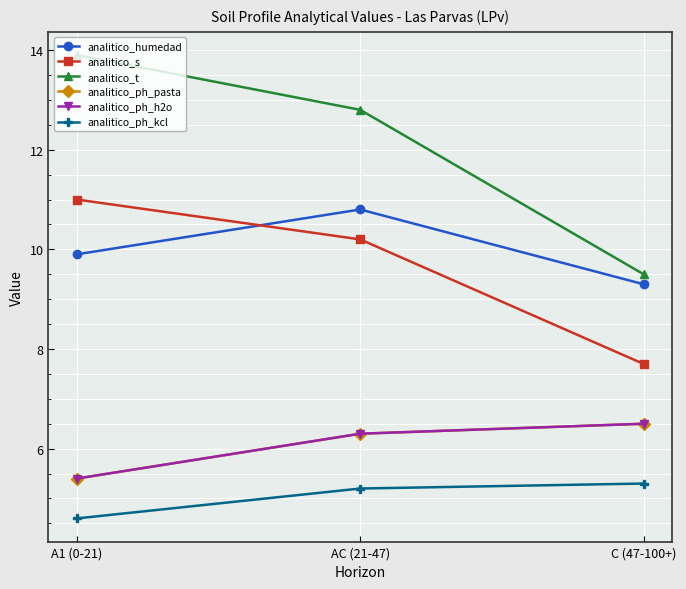

Is this an area chart (filled region under the line)?

No